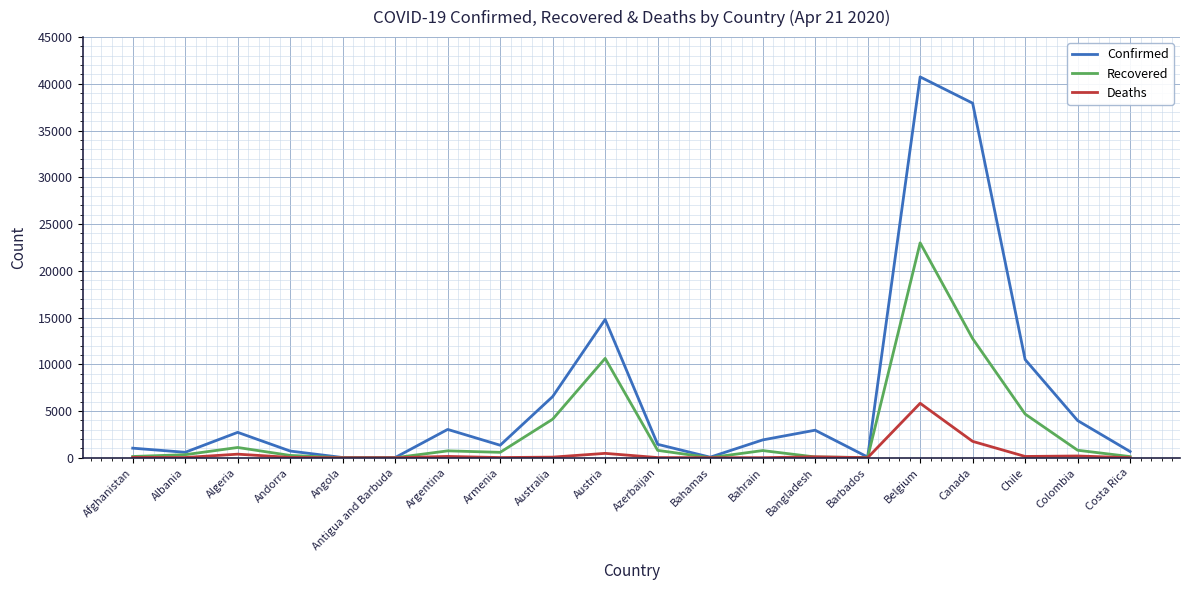

What are all the series names shown in the legend?

Confirmed, Recovered, Deaths